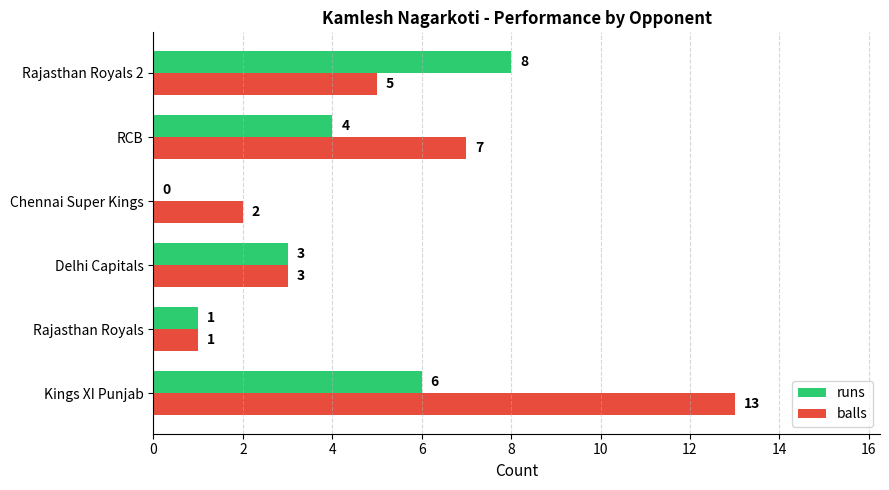

What is the average value of the runs series?

4